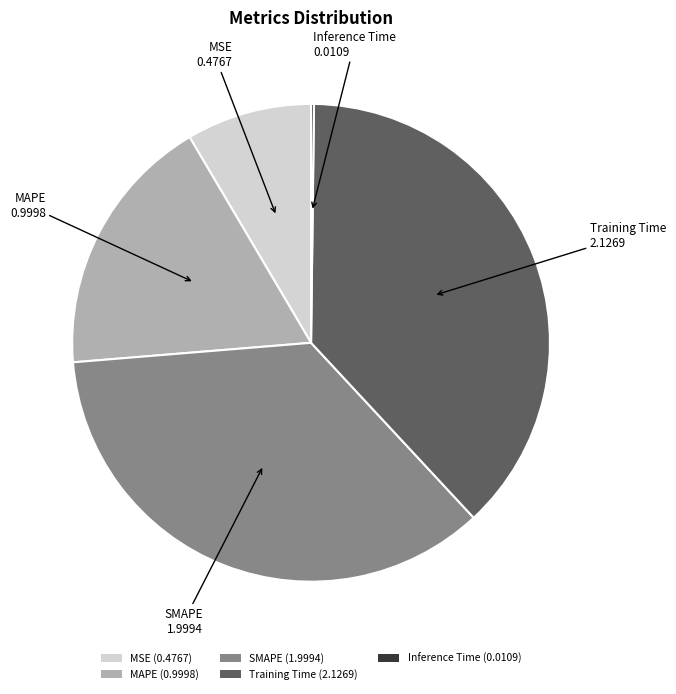

True or false: MAPE accounts for 24% of the total.

False